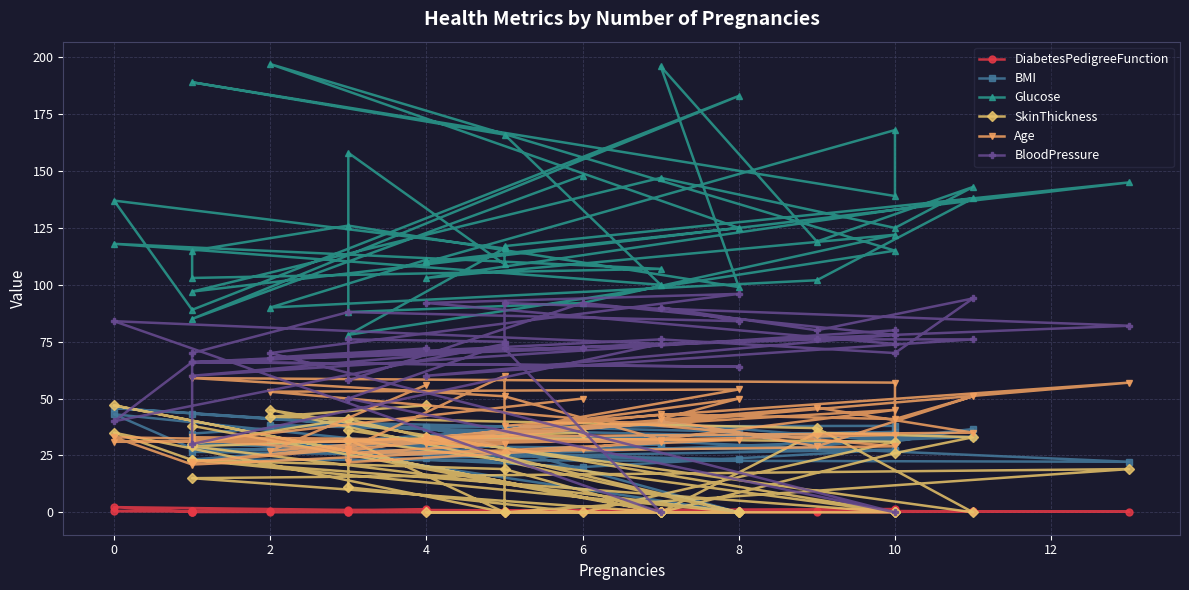

True or false: SkinThickness has a value of 16.4 at 32.

False